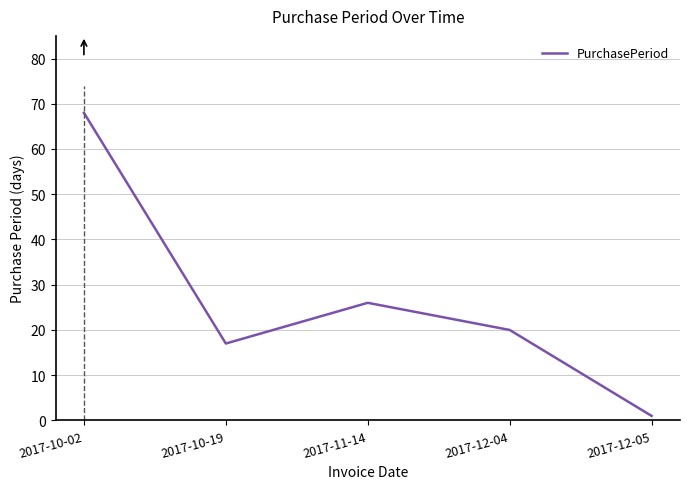

What is the approximate value at 2017-12-05?

1